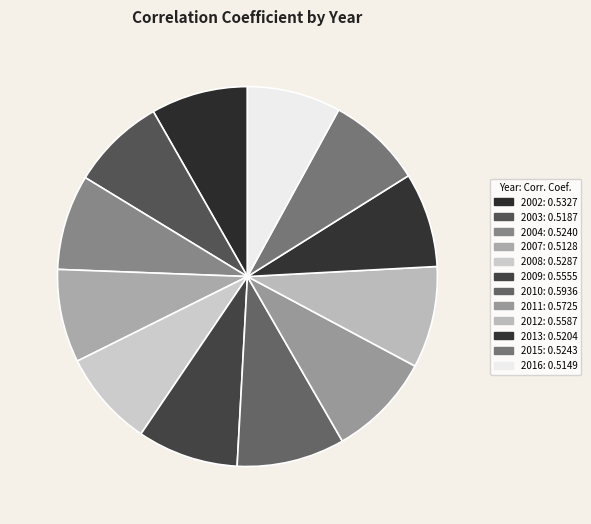

How many segments does this pie chart have?

12